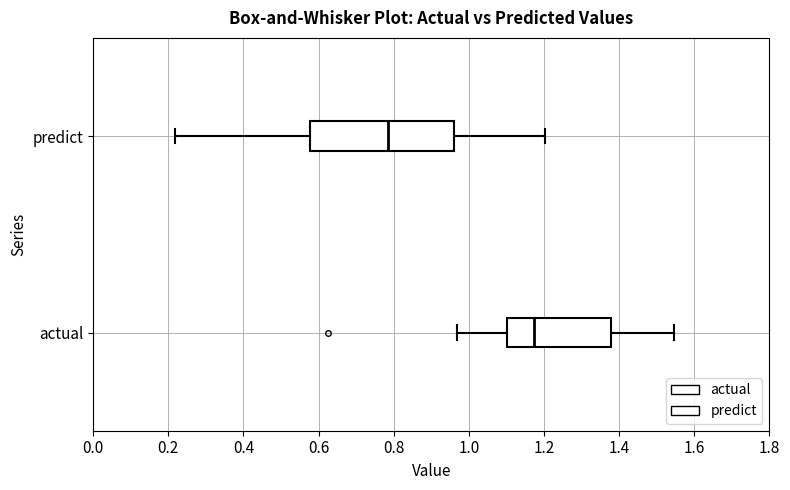

Reading bottom to top, read every box against the x-axis: the position of its median line, the range the box covers, and the ends of its whiskers. The values are not printed on the chart, so give them approximately, as read against the axis.

actual: median 1.18, box 1.10 to 1.38, whiskers 0.96 to 1.54
predict: median 0.78, box 0.58 to 0.96, whiskers 0.22 to 1.20